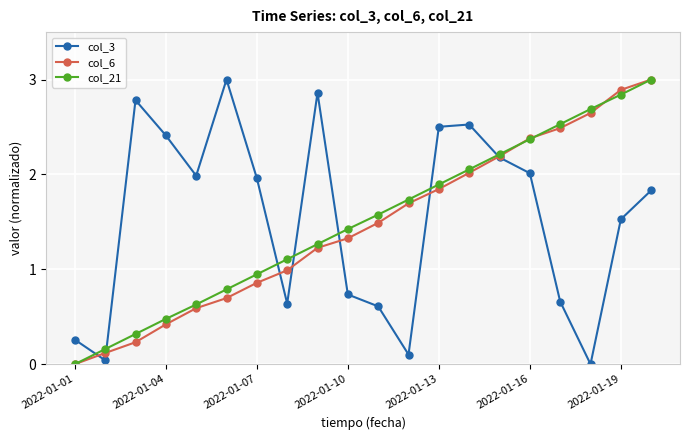

What is the greatest value displayed?

3.0